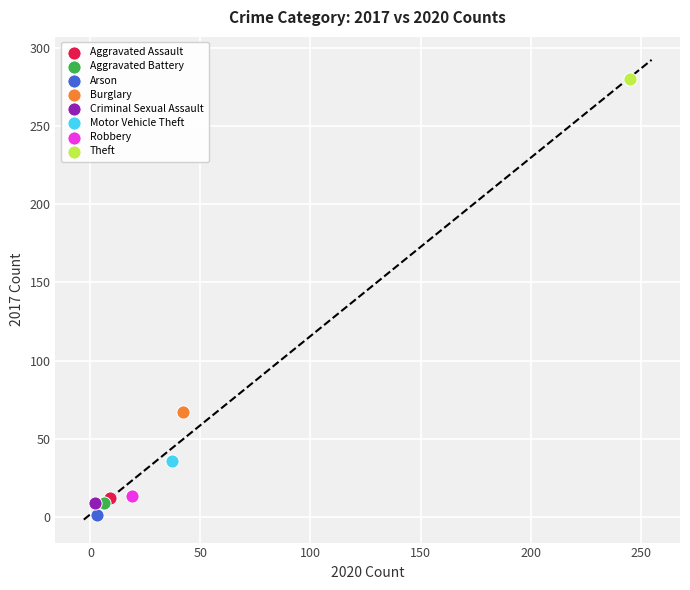

What are all the series names shown in the legend?

Aggravated Assault, Aggravated Battery, Arson, Burglary, Criminal Sexual Assault, Motor Vehicle Theft, Robbery, Theft